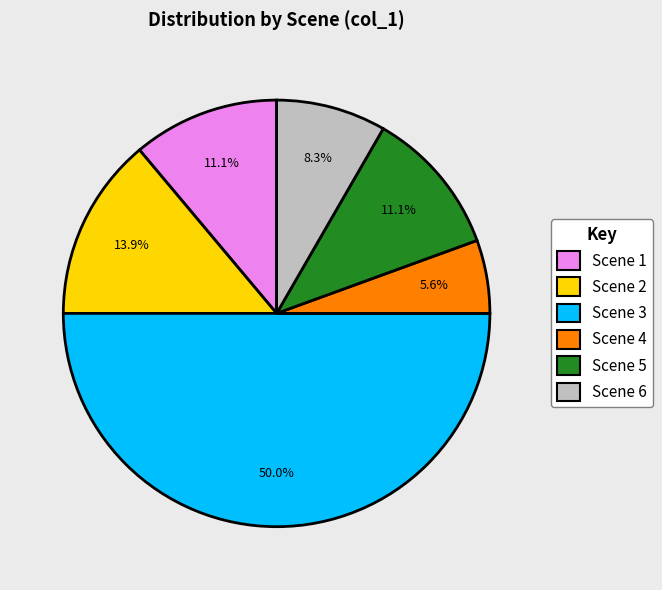

Combined, what portion of the pie is Scene 1 and Scene 5?

22.2%